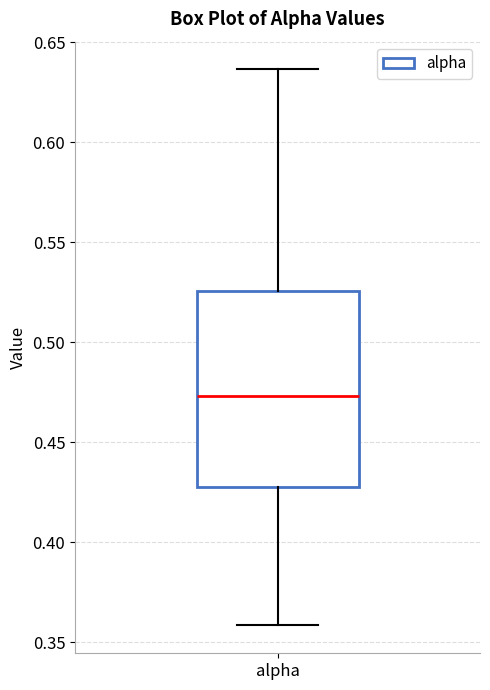

Where is the lower edge of the box for alpha on the y-axis? The values are not printed on the chart, so give them approximately, as read against the axis.

0.430